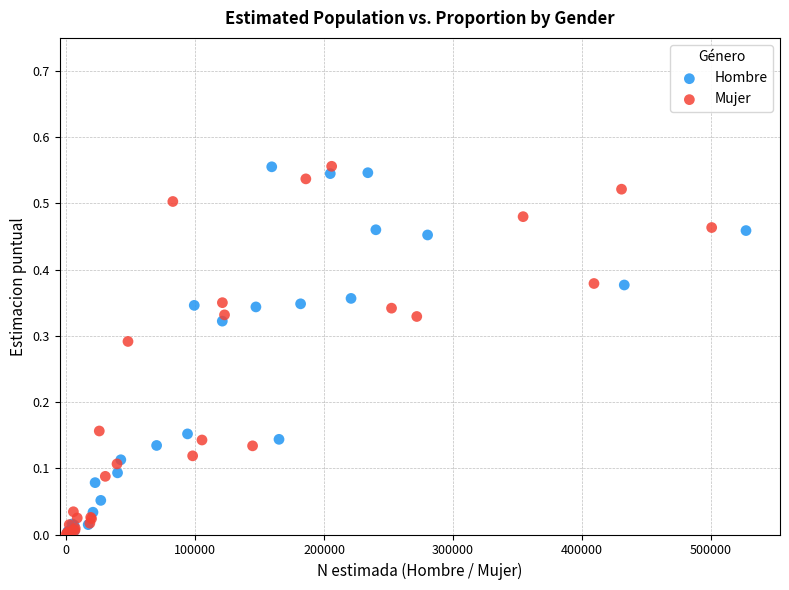

What are all the series names shown in the legend?

Hombre, Mujer